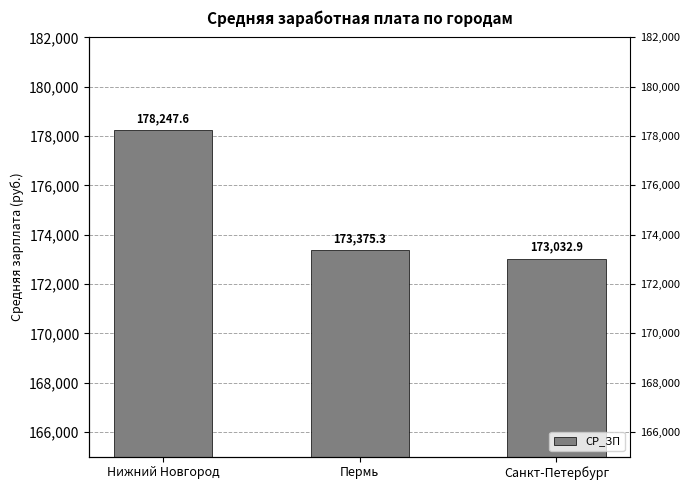

What is the average value?

174885.3